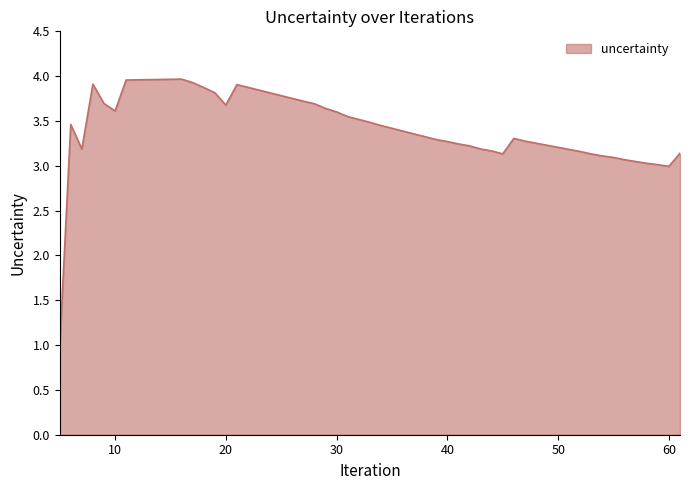

What is the minimum value shown in the chart?

1.0